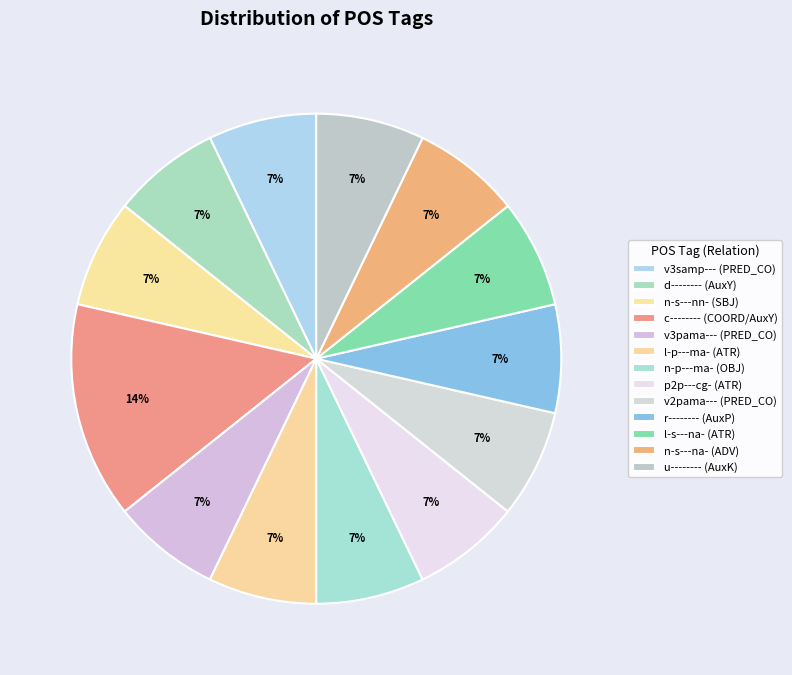

Is v3samp--- the majority of the pie?

No